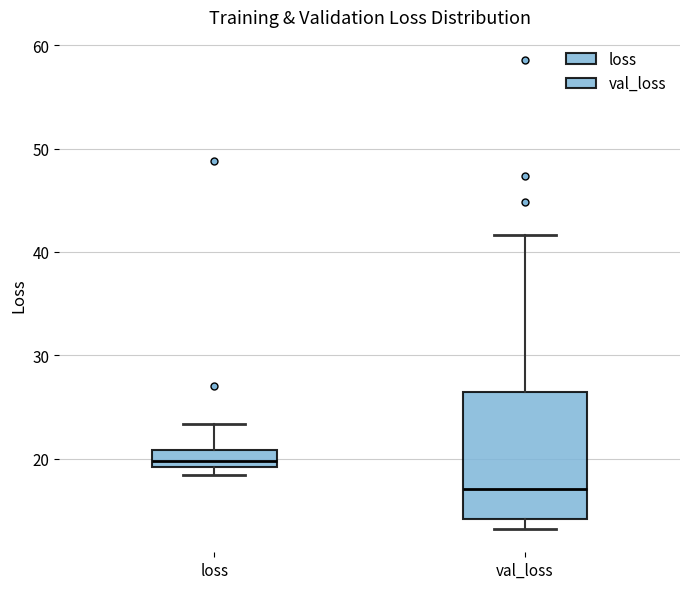

Which box has the lowest median line?

val_loss